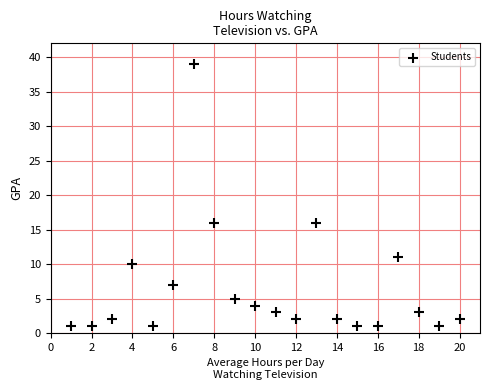

What is the range of Y values (max minus min)?

38